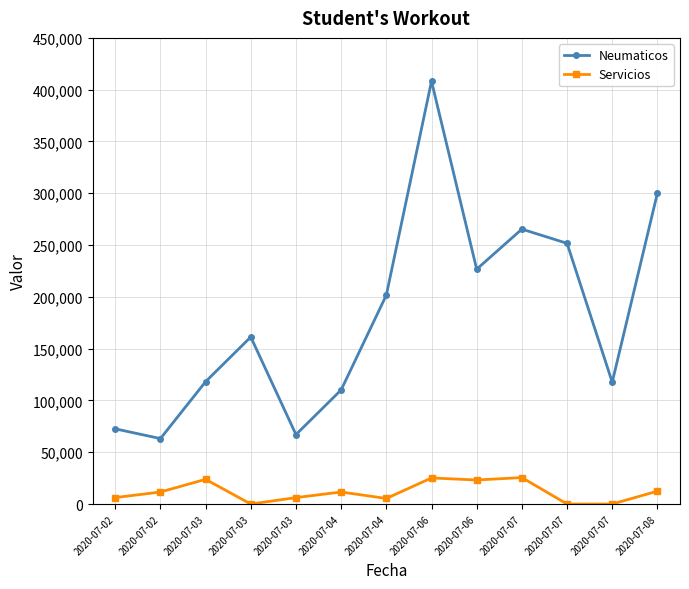

How many interior local valleys does the Neumaticos series have?

4